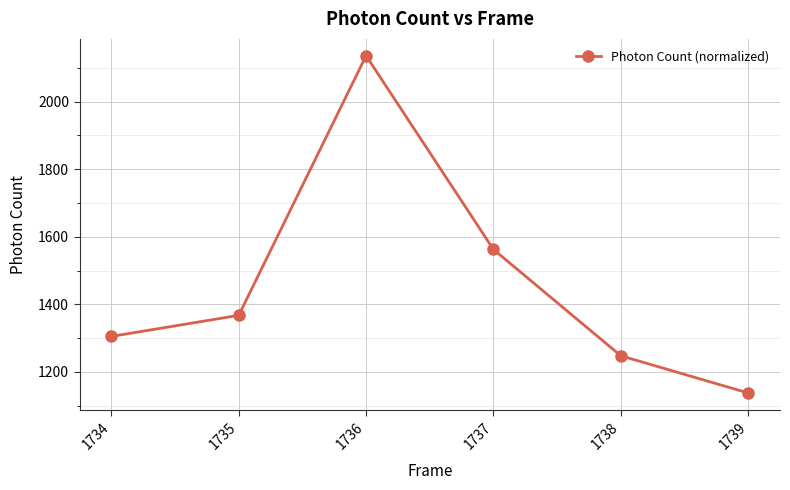

True or false: the data shows 1248.0 at 1738.

True